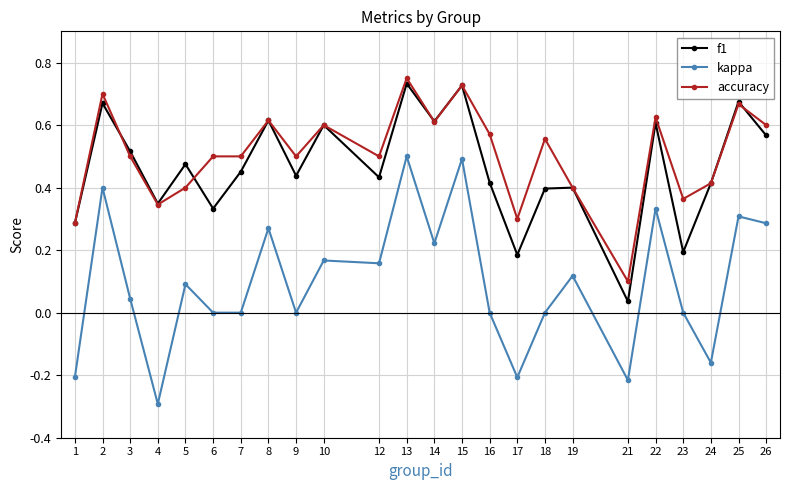

What is the minimum value shown in the chart?

-0.3